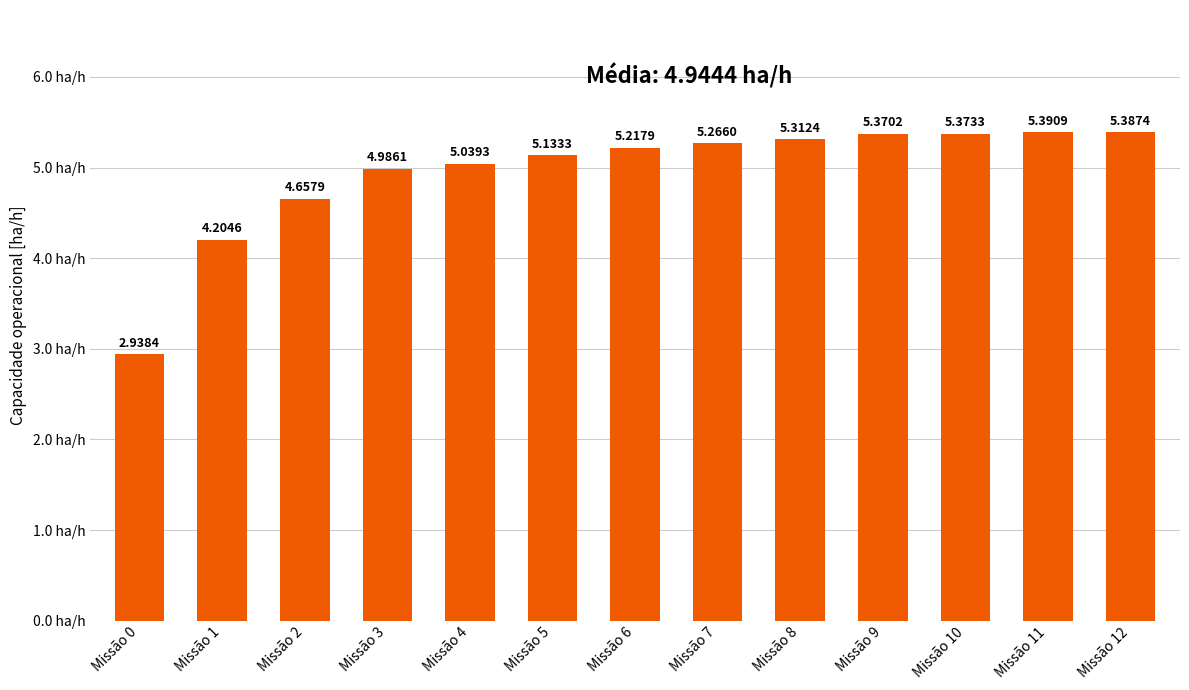

What is the difference between the maximum and second lowest values?

1.2